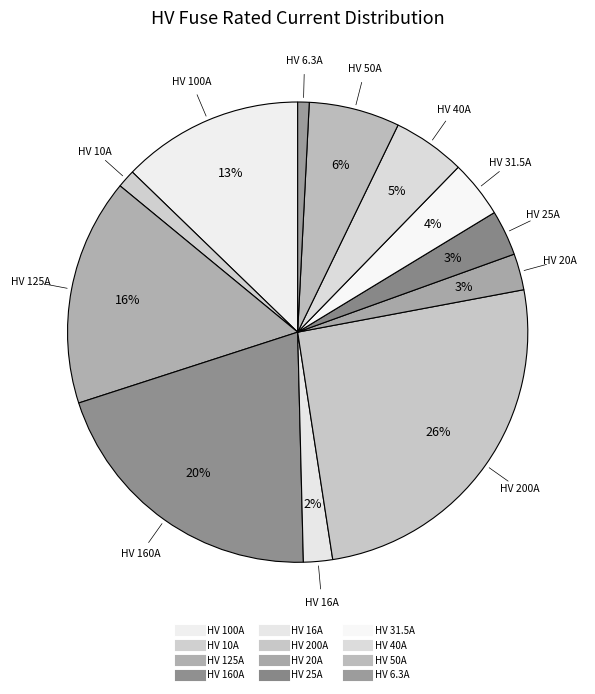

How many segments does this pie chart have?

12